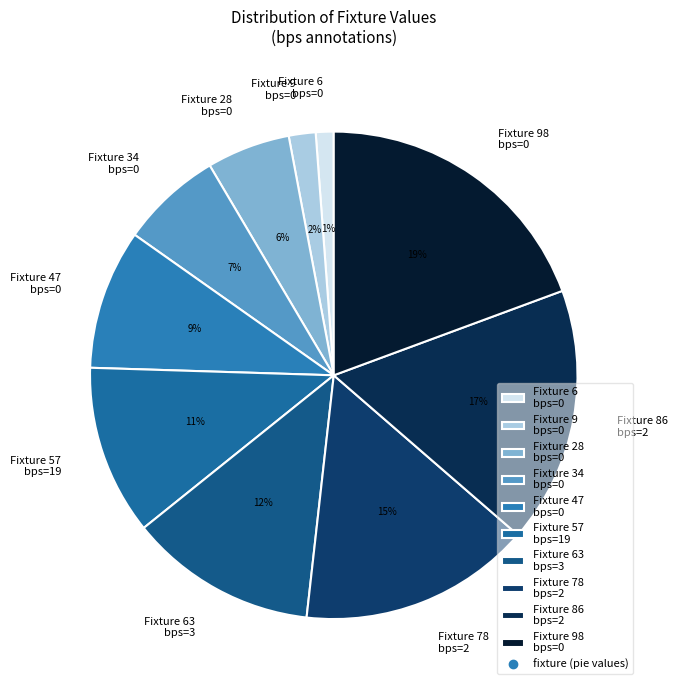

Is it true that Fixture 34 bps=0 is 1% of the pie?

False